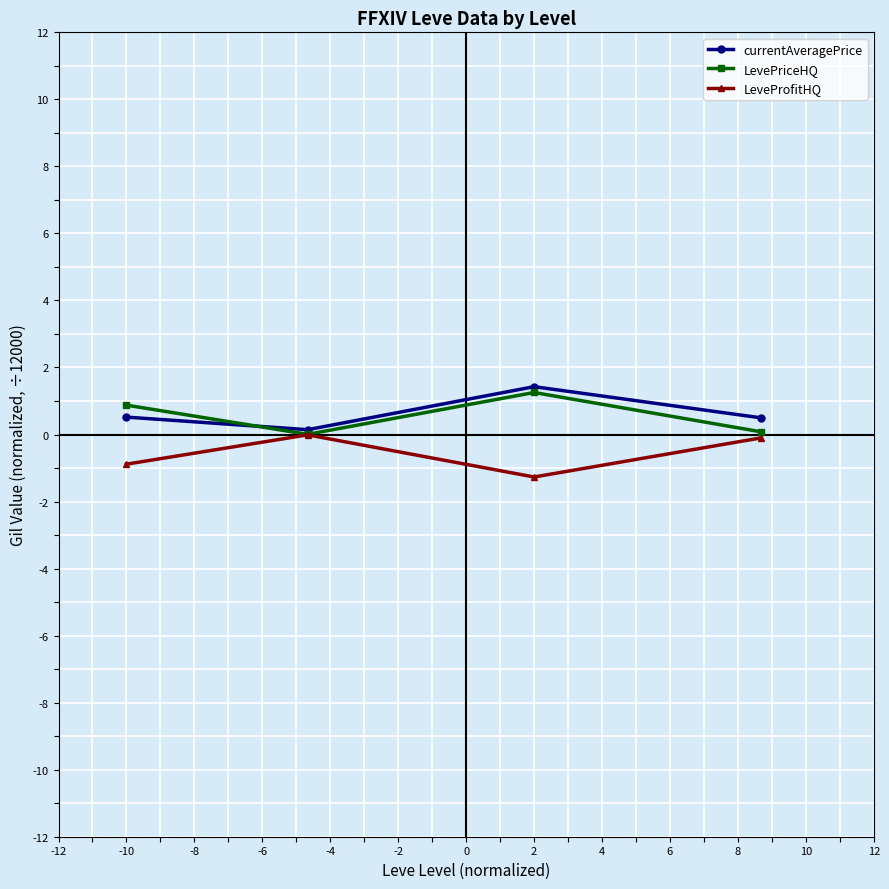

In LevePriceHQ, how many points are lower than both neighbors (excluding endpoints)?

1